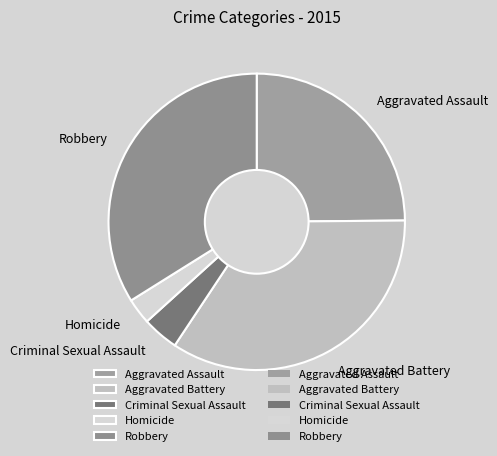

Count the number of slices in the pie.

5